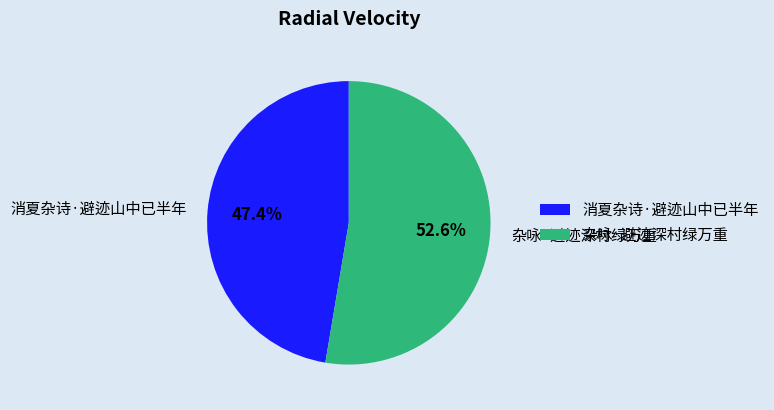

Is there any slice that represents more than half of the pie?

Yes